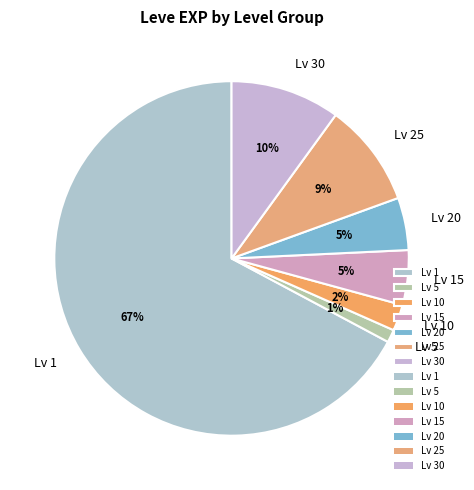

What is the ratio of the value at Lv 15 to the value at Lv 30?

0.5